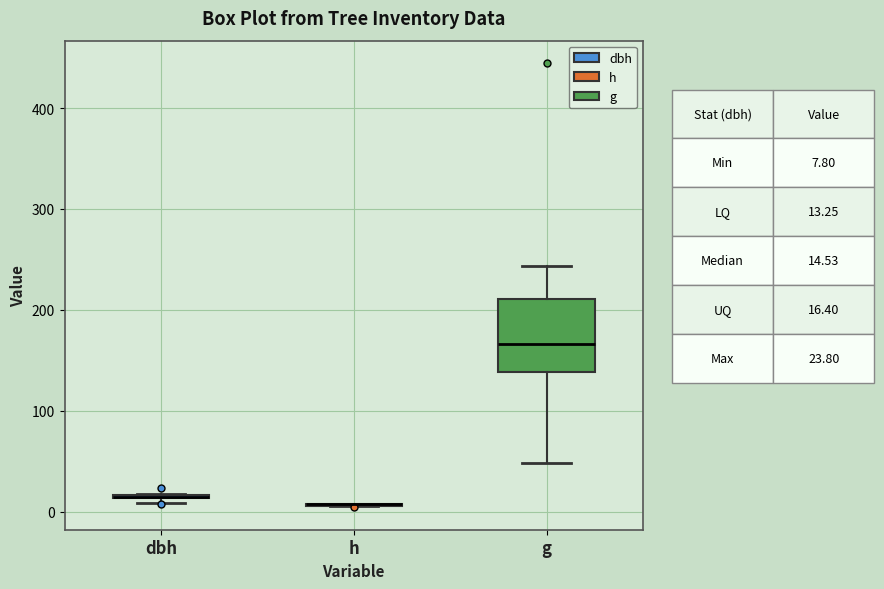

Comparing the boxes themselves (not the whiskers), which one is the tallest?

g